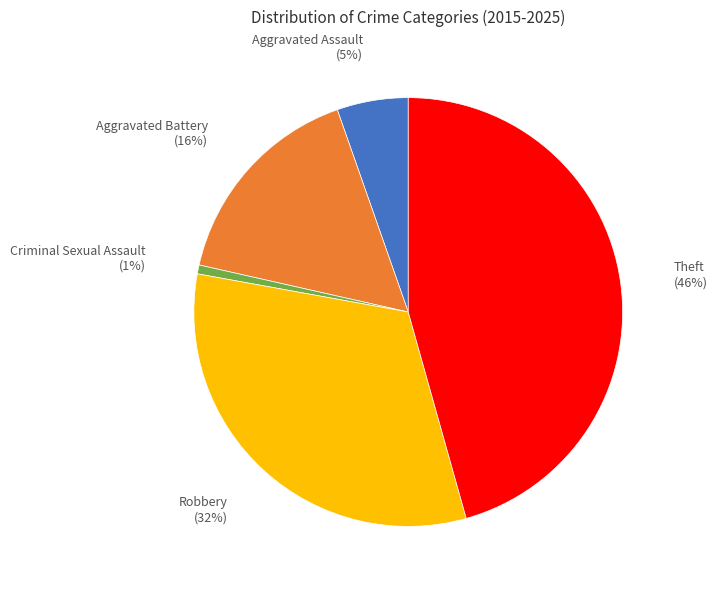

How many slices are in this pie chart?

5